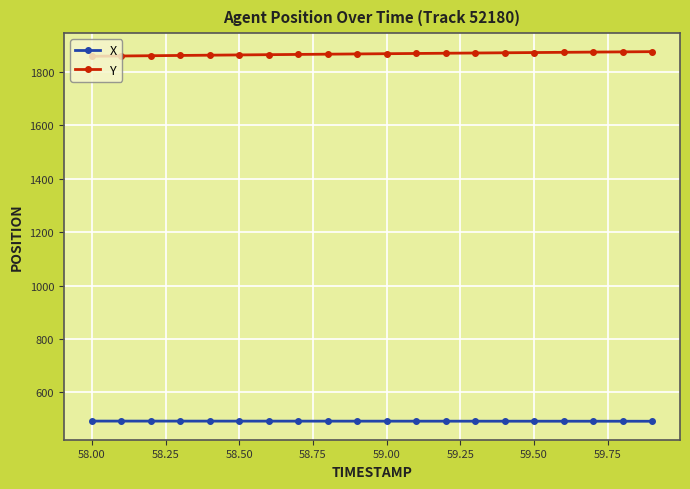

How many series are shown in this chart?

2